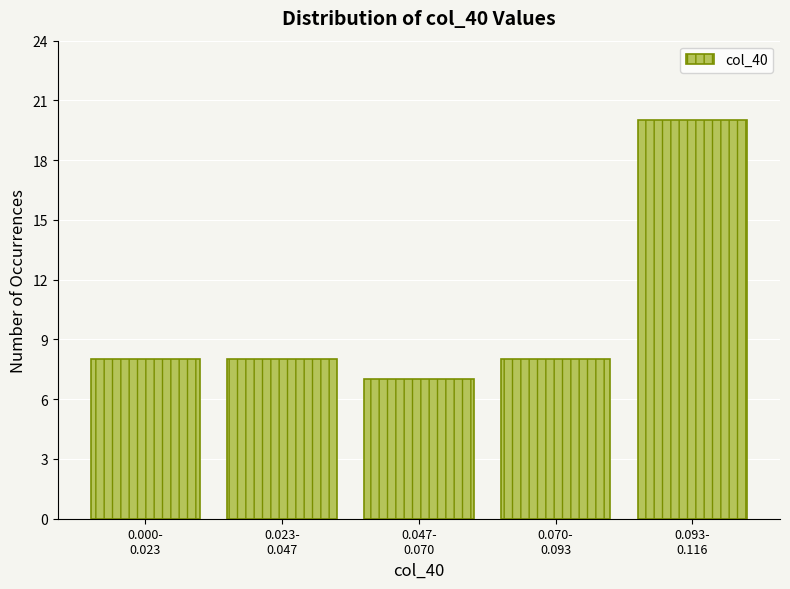

Reading left to right, transcribe all the data shown in this chart.

8	8	7	8	20